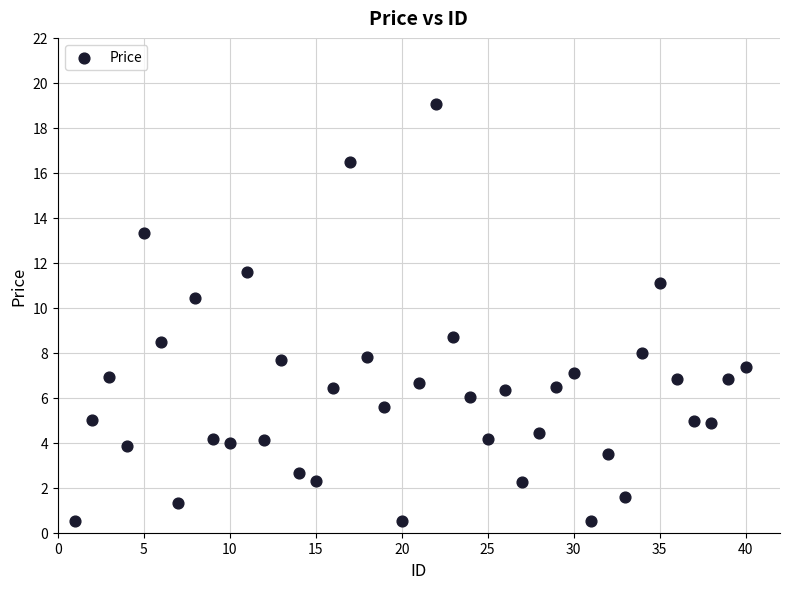

What is the range of Y values (max minus min)?

18.6